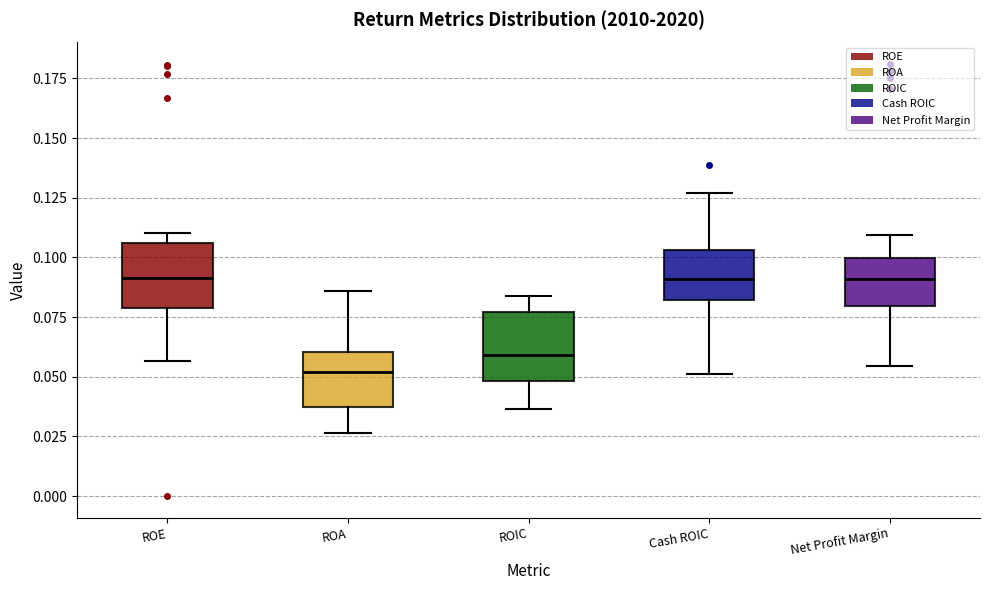

Reading left to right, transcribe this box plot: for each box, give where its median line is, the range the box spans, and where its two whiskers end, as read against the y-axis. The values are not printed on the chart, so give them approximately, as read against the axis.

ROE: median 0.090, box 0.080 to 0.105, whiskers 0.055 to 0.110
ROA: median 0.050, box 0.035 to 0.060, whiskers 0.025 to 0.085
ROIC: median 0.060, box 0.050 to 0.075, whiskers 0.035 to 0.085
Cash ROIC: median 0.090, box 0.080 to 0.105, whiskers 0.050 to 0.125
Net Profit Margin: median 0.090, box 0.080 to 0.100, whiskers 0.055 to 0.110